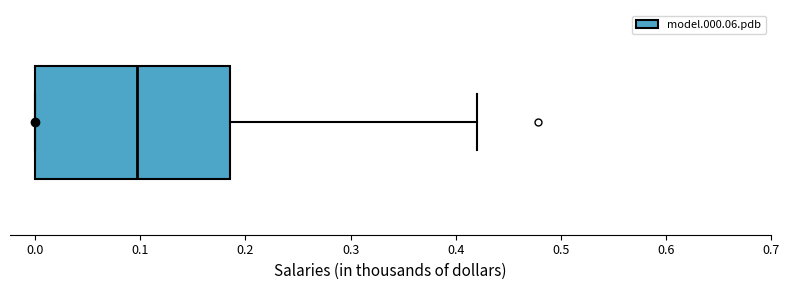

Read this box plot against the x-axis: the position of the median line, the range covered by the box, and the ends of both whiskers. The values are not printed on the chart, so give them approximately, as read against the axis.

median 0.10, box 0.00 to 0.19, whiskers 0.00 to 0.42